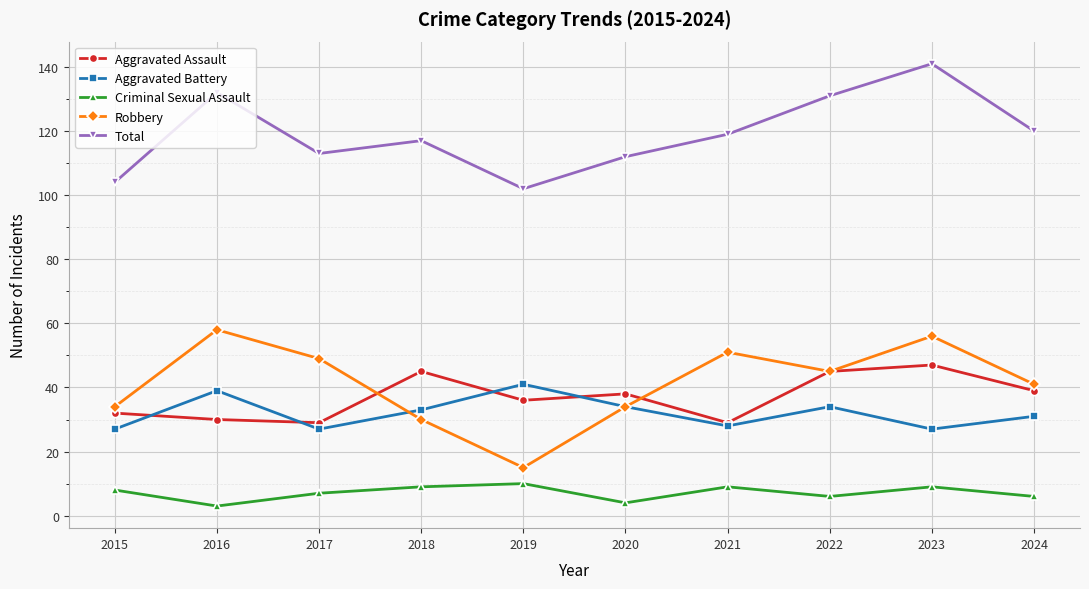

Which series has the widest spread of values?

Robbery